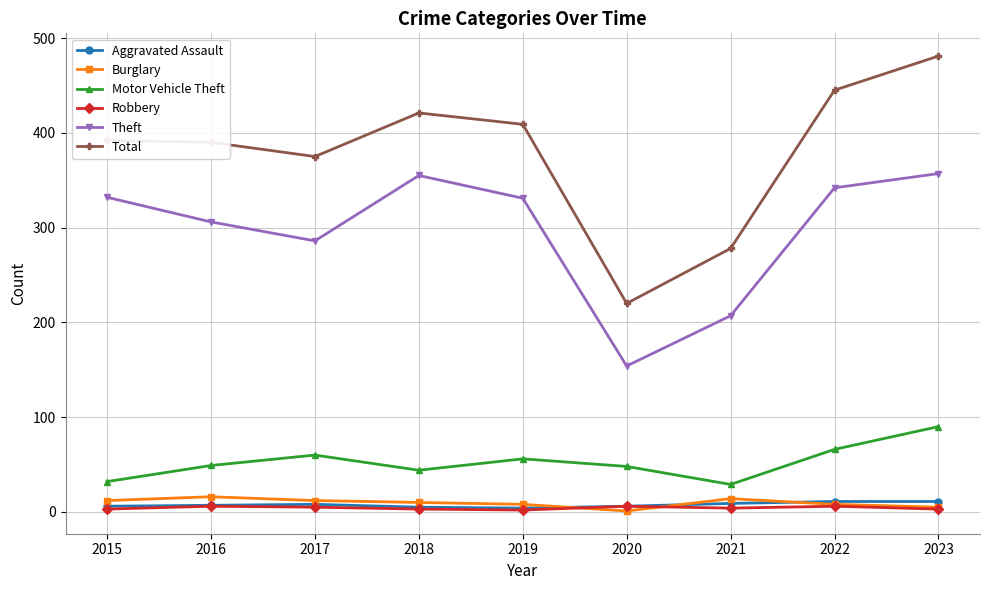

At which category is the sum across all series the highest?

2023